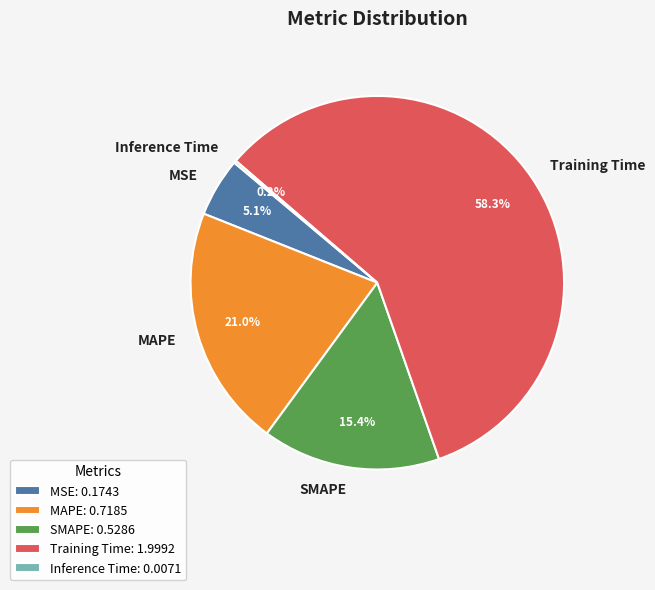

What percentage is the SMAPE slice, to the nearest percent?

15%